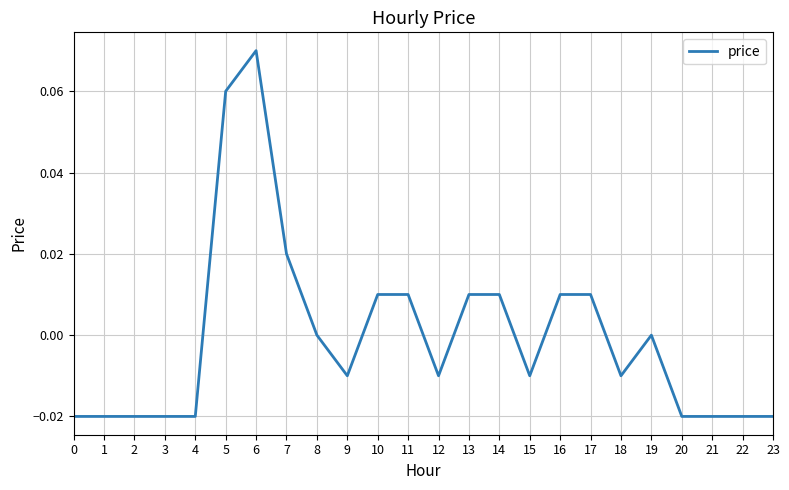

Which has a higher value, 9 or 13?

13